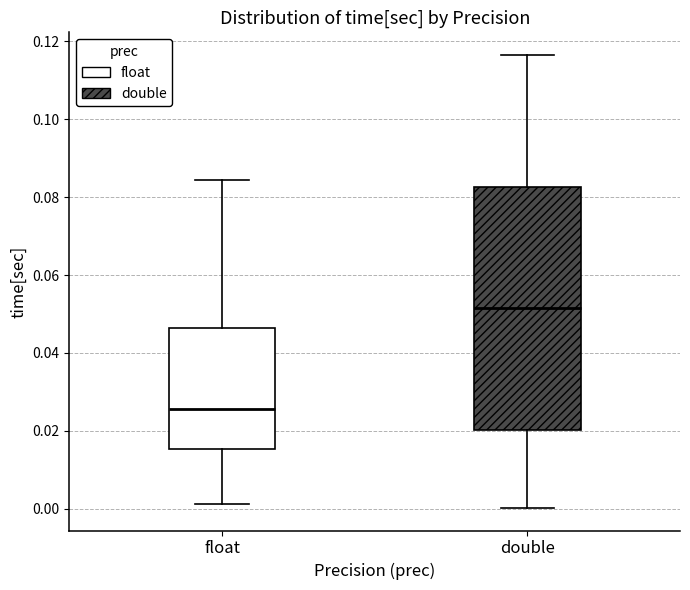

Reading left to right, read every box against the y-axis: the position of its median line, the range the box covers, and the ends of its whiskers. The values are not printed on the chart, so give them approximately, as read against the axis.

float: median 0.026, box 0.016 to 0.046, whiskers 0.002 to 0.084
double: median 0.052, box 0.020 to 0.082, whiskers 0.000 to 0.116